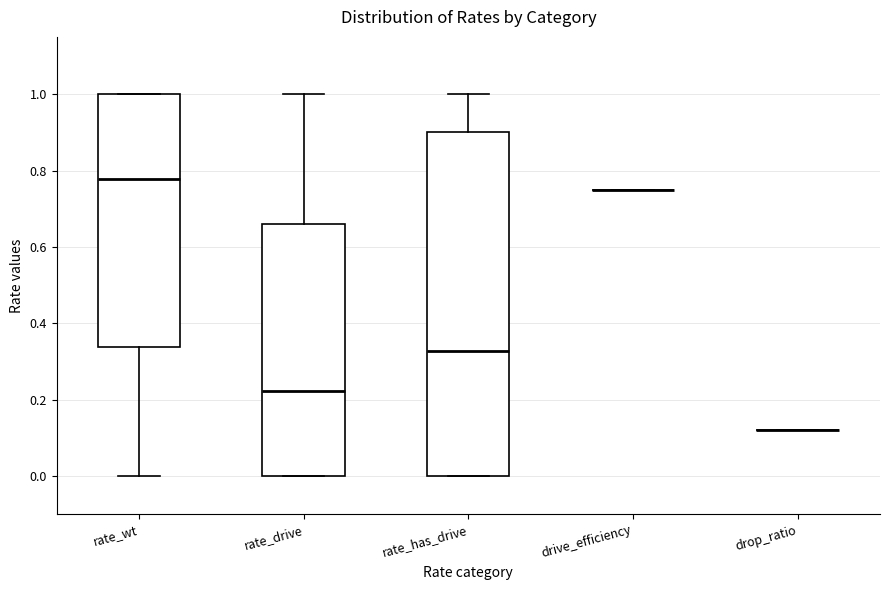

Reading left to right, read every box against the y-axis: the position of its median line, the range the box covers, and the ends of its whiskers. The values are not printed on the chart, so give them approximately, as read against the axis.

rate_wt: median 0.78, box 0.34 to 1.00, whiskers 0.00 to 1.00
rate_drive: median 0.22, box 0.00 to 0.66, whiskers 0.00 to 1.00
rate_has_drive: median 0.32, box 0.00 to 0.90, whiskers 0.00 to 1.00
drive_efficiency: box collapsed to a line at 0.76, whiskers 0.76 to 0.76
drop_ratio: box collapsed to a line at 0.12, whiskers 0.12 to 0.12